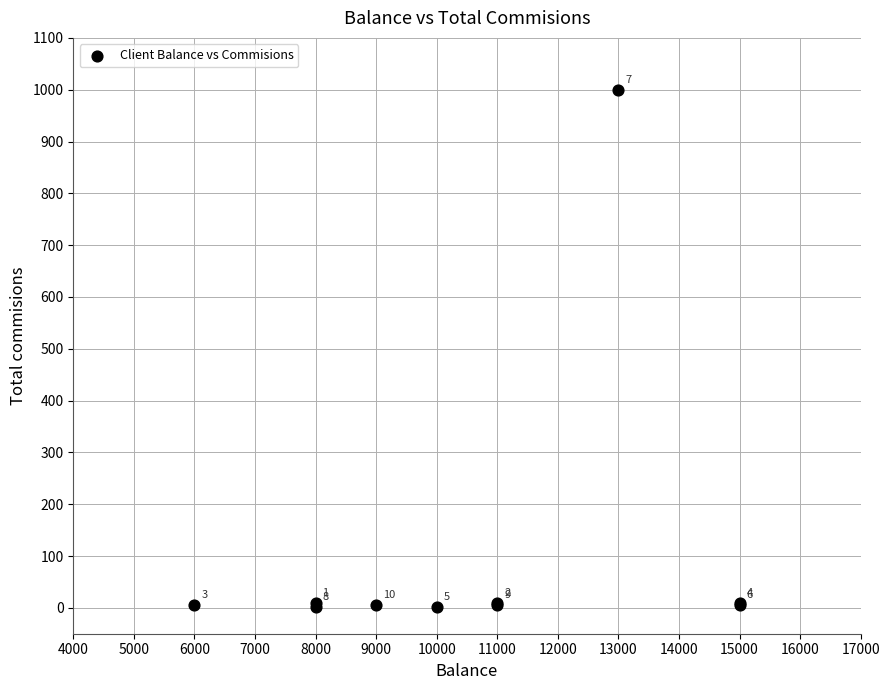

What Y value in the scatter plot is closest to 500?

10